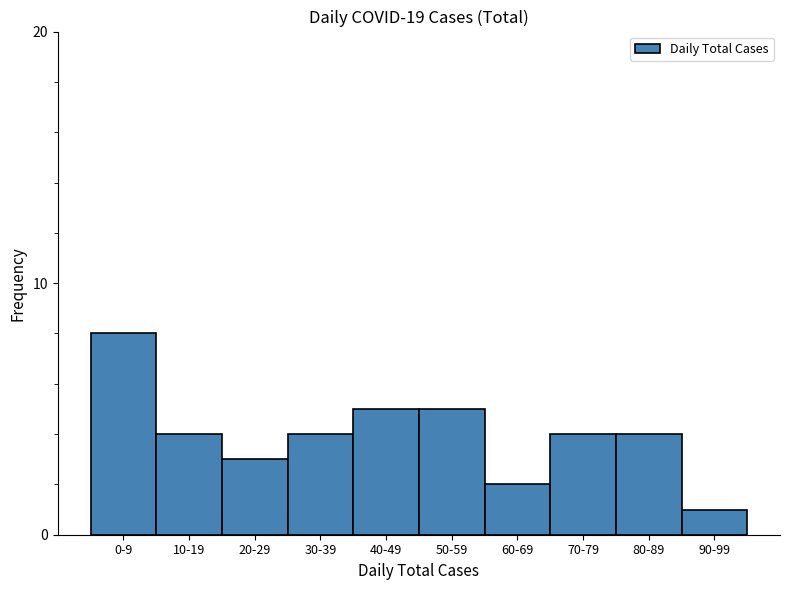

Reading right to left, list all the values displayed in this chart.

1	4	4	2	5	5	4	3	4	8